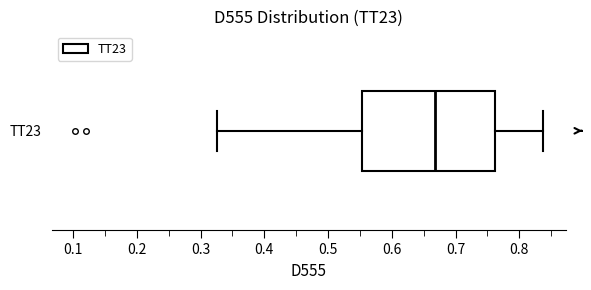

Where does the median line of the box for TT23 sit on the x-axis? The values are not printed on the chart, so give them approximately, as read against the axis.

0.67